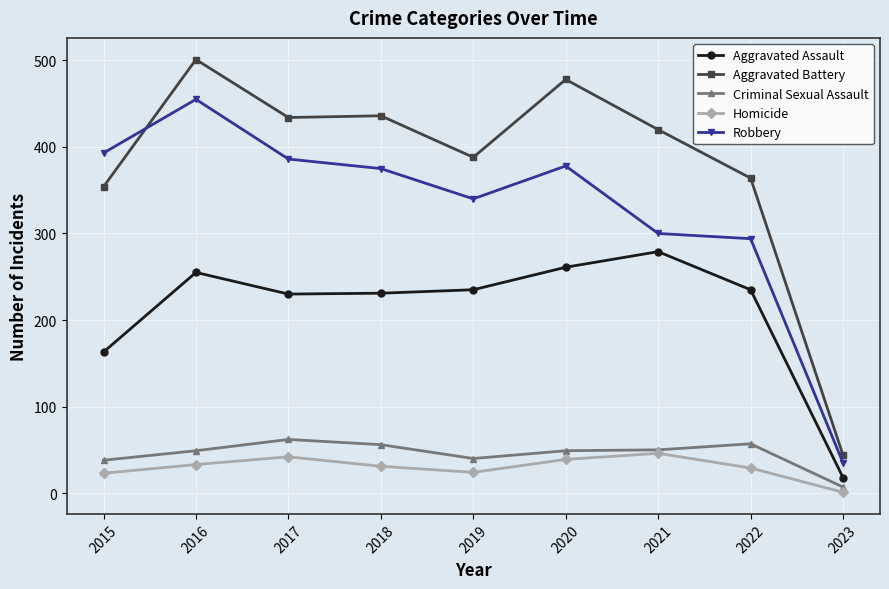

List the series in order of their peak value, highest first.

Aggravated Battery, Robbery, Aggravated Assault, Criminal Sexual Assault, Homicide